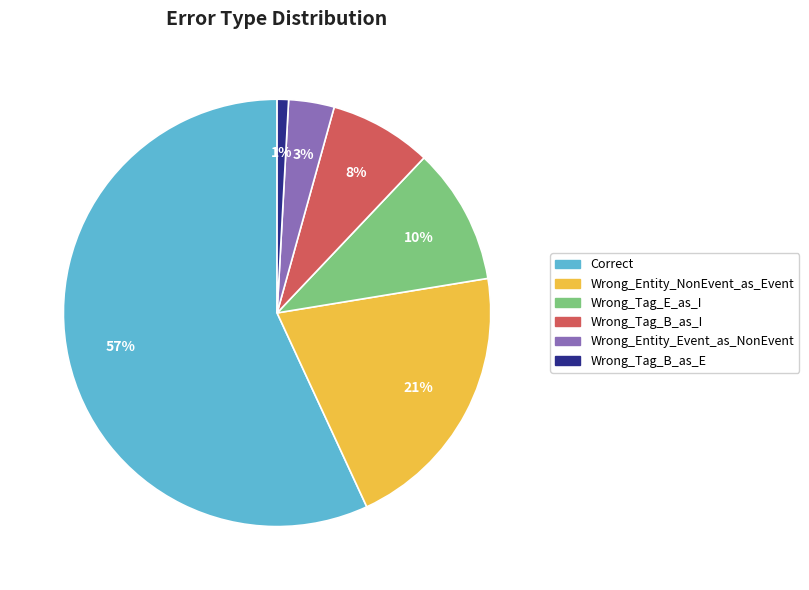

Between Wrong_Tag_E_as_I and Wrong_Entity_Event_as_NonEvent, which is larger?

Wrong_Tag_E_as_I